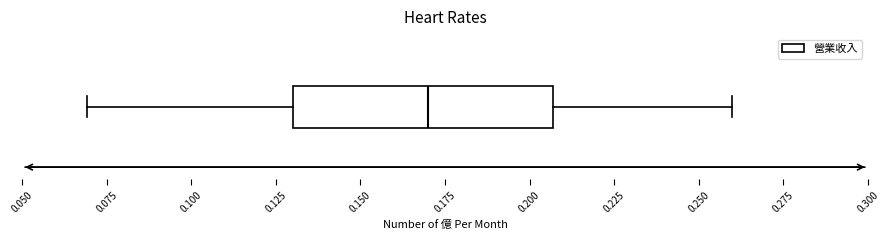

Where is the left edge of the box on the x-axis? The values are not printed on the chart, so give them approximately, as read against the axis.

0.130